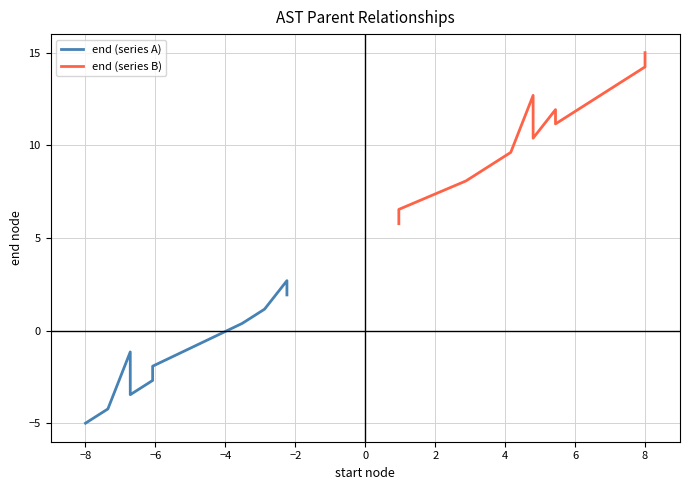

True or false: end (series B) and end (series A) intersect in this chart.

False